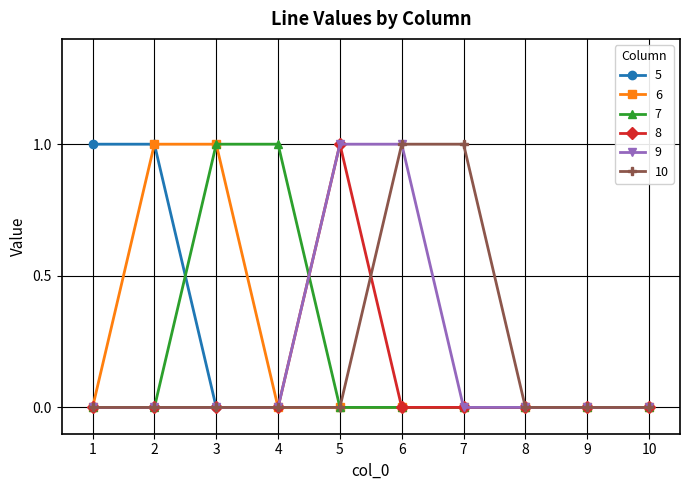

Count the 8 values in the range 0 to 1.

10